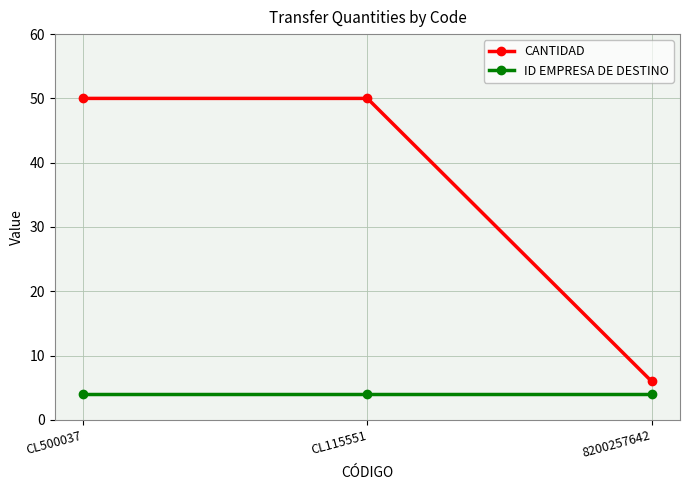

Which series changed the most between CL115551 and 8200257642?

CANTIDAD